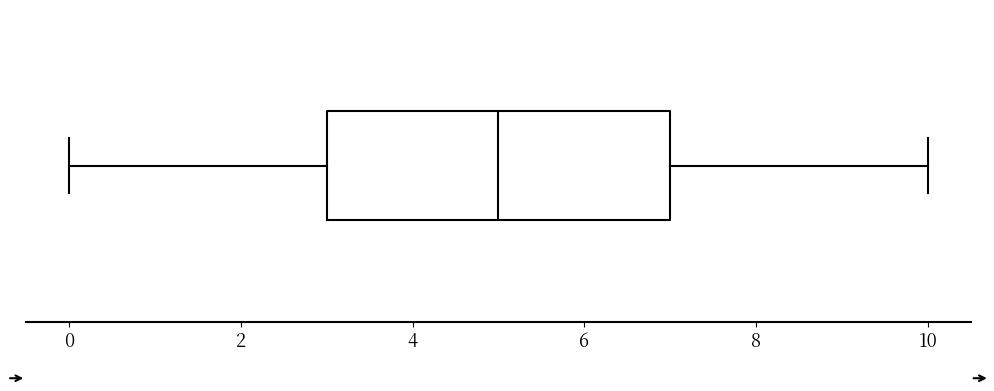

Transcribe this box plot: give where the median line is, the range the box spans, and where the two whiskers end, as read against the x-axis. The values are not printed on the chart, so give them approximately, as read against the axis.

median 5, box 3 to 7, whiskers 0 to 10